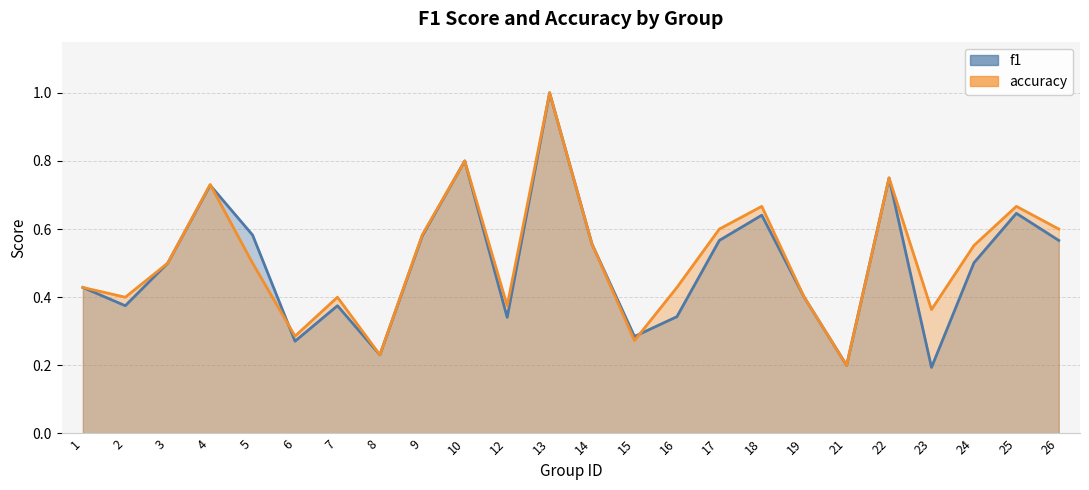

Reading left to right, list all the values displayed in this chart.

f1: 0.4	0.4	0.5	0.7	0.6	0.3	0.4	0.2	0.6	0.8	0.3	1.0	0.6	0.3	0.3	0.6	0.6	0.4	0.2	0.8	0.2	0.5	0.6	0.6
accuracy: 0.4	0.4	0.5	0.7	0.5	0.3	0.4	0.2	0.6	0.8	0.4	1.0	0.6	0.3	0.4	0.6	0.7	0.4	0.2	0.8	0.4	0.6	0.7	0.6